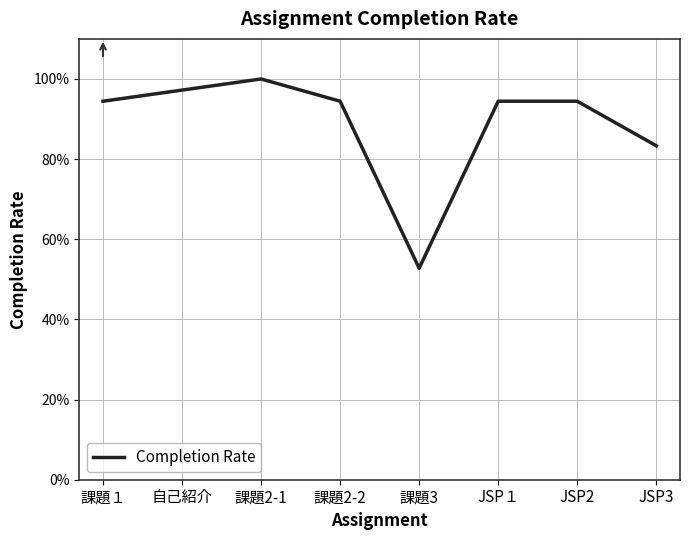

Is this an area chart (filled region under the line)?

No